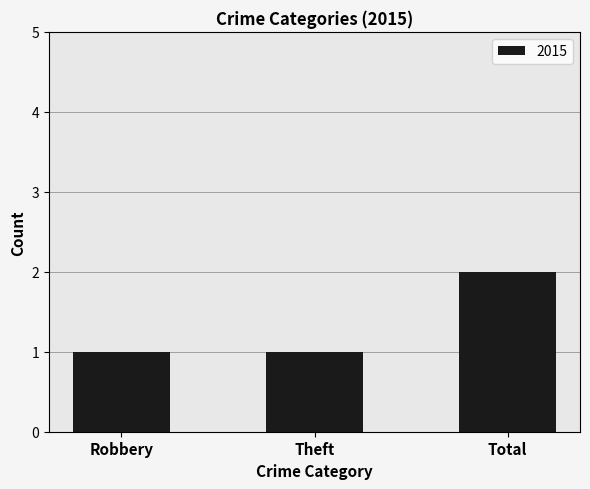

Reading left to right, list all the values displayed in this chart.

1	1	2